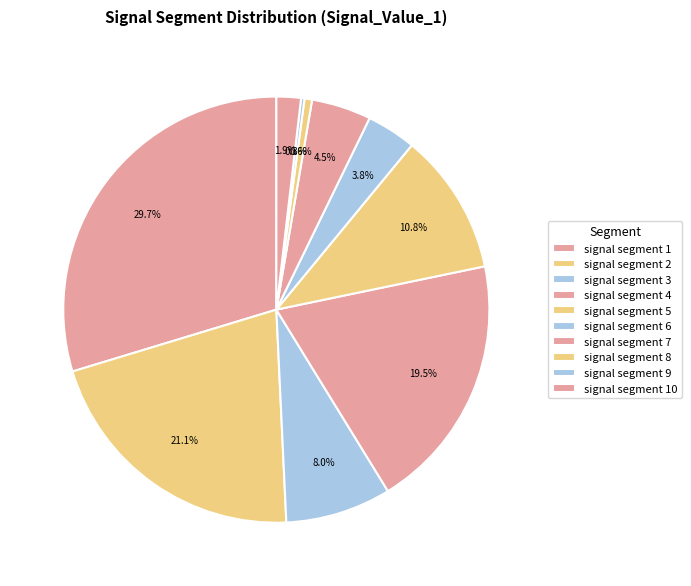

To the nearest percent, what is the difference between the signal segment 7 and signal segment 8 slice percentages?

4%